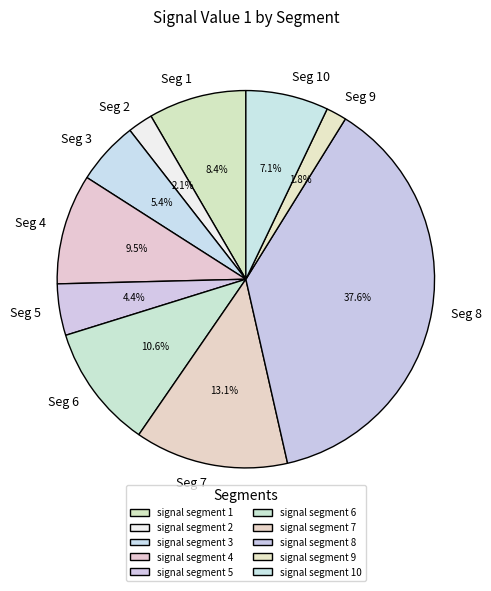

Count the number of slices in the pie.

10